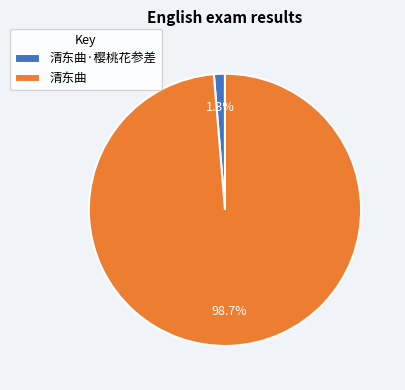

How many slices are in this pie chart?

2